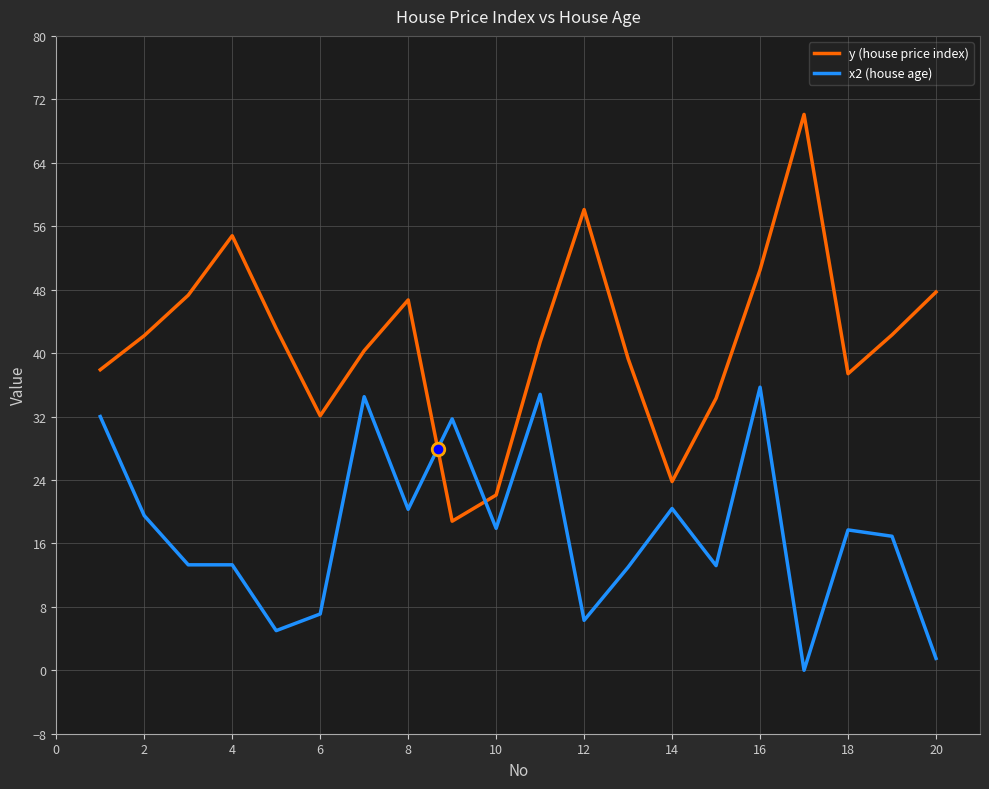

True or false: x2 (house age) and y (house price index) cross at least once.

True